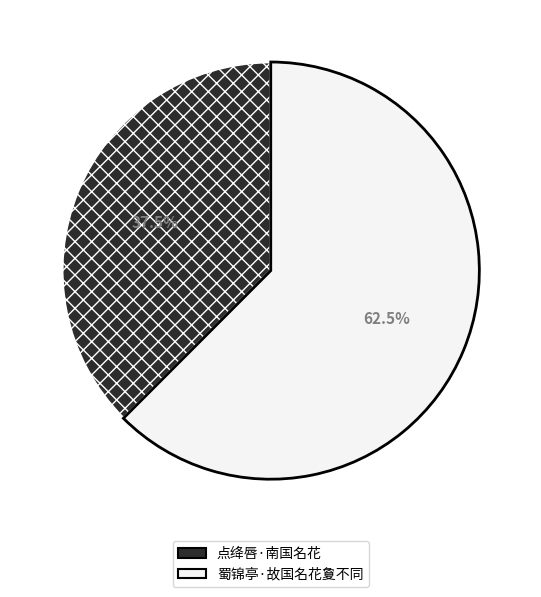

What is the smallest slice in the pie chart?

点绛唇·南国名花